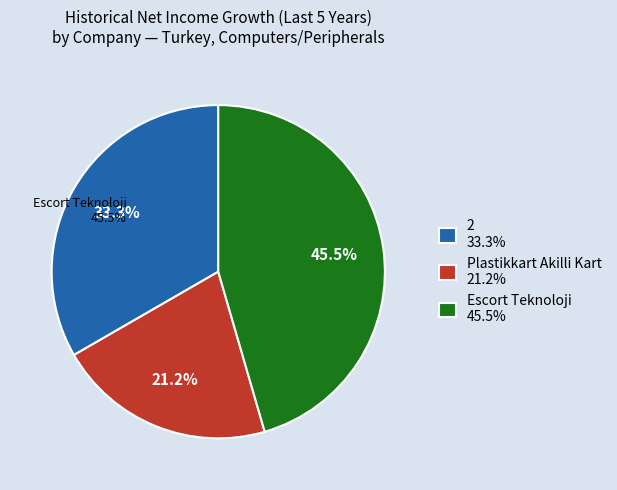

To the nearest percent, what is the difference between the largest and smallest slice percentages?

24%